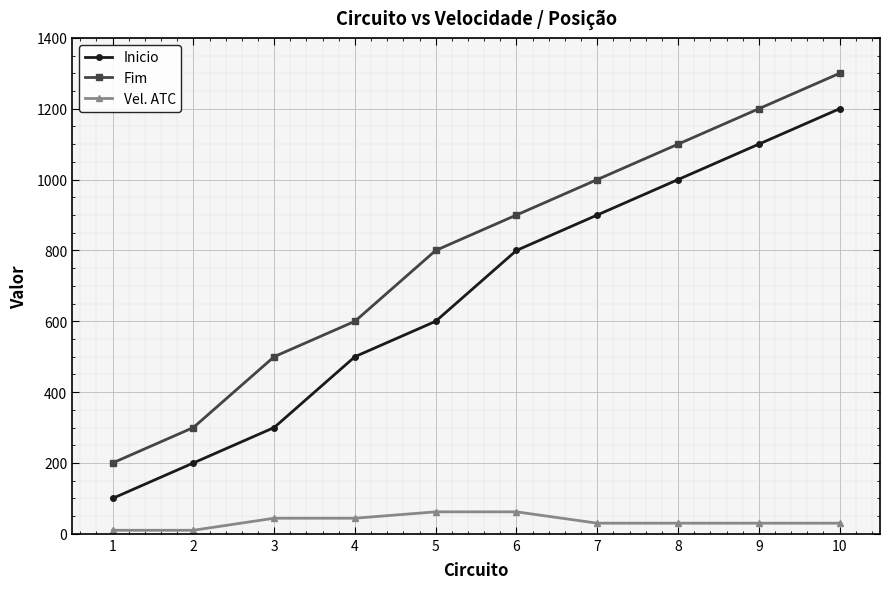

What is the difference between the maximum and second lowest values in the Inicio series?

1000